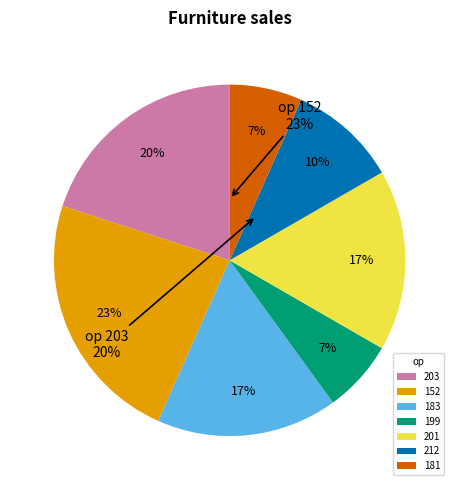

What is the total percentage of 203 and 152?

43.3%